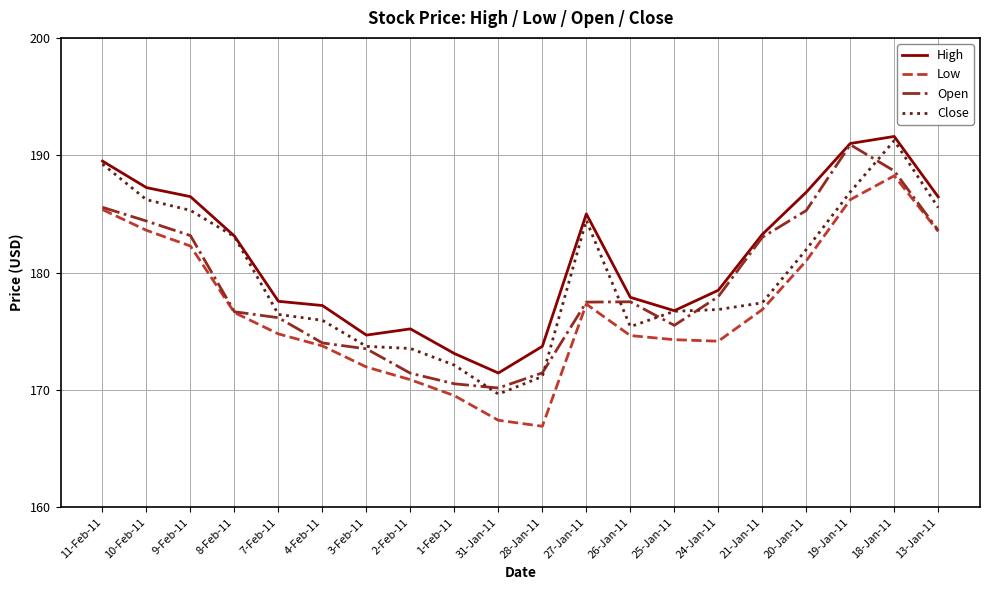

What is the spread (max minus min) of values at 25-Jan-11?

2.5